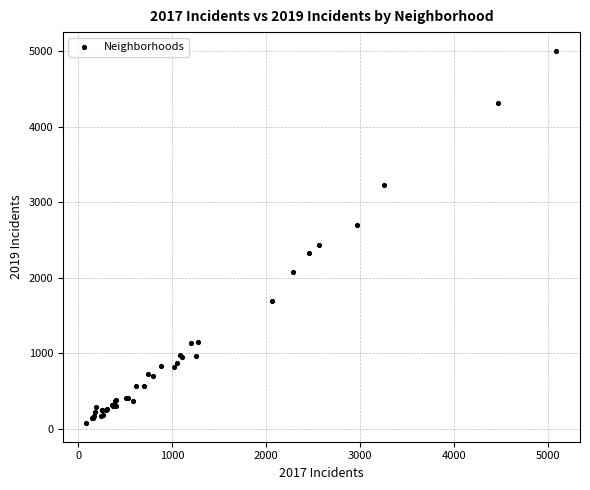

What Y value in the scatter plot is closest to 2542?

2441